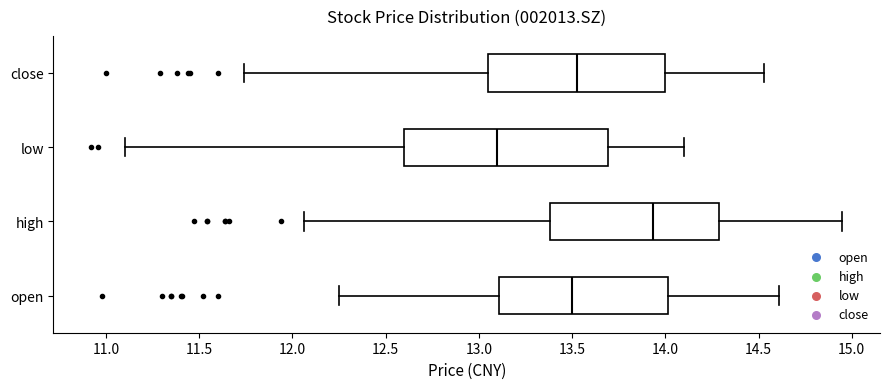

Comparing the boxes themselves (not the whiskers), which one is the widest?

low